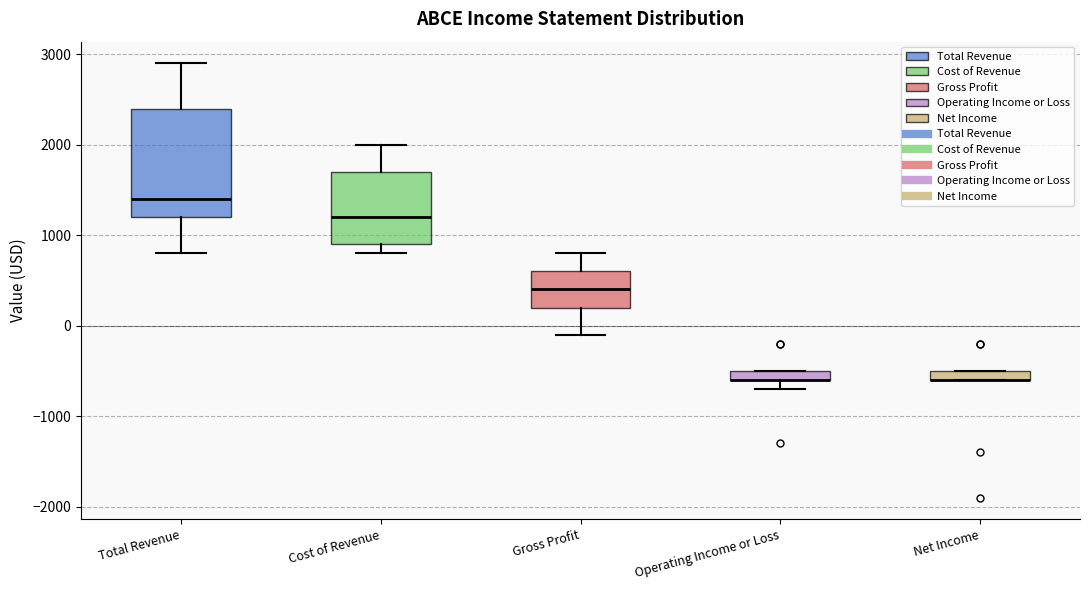

Which box is the tallest, from its lower edge to its upper edge?

Total Revenue